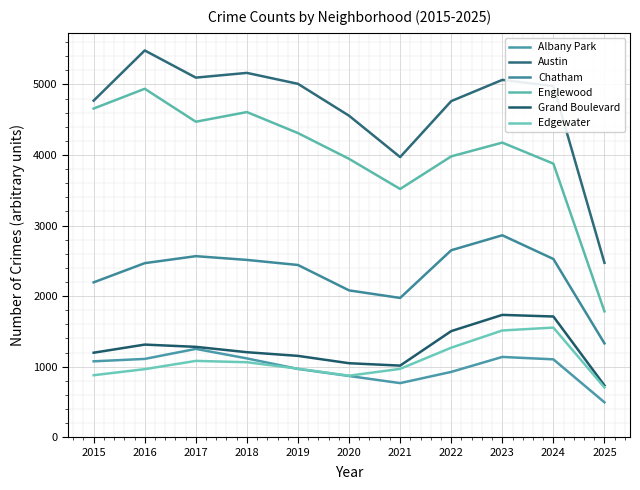

How many values in the Englewood series are below 4175?

5